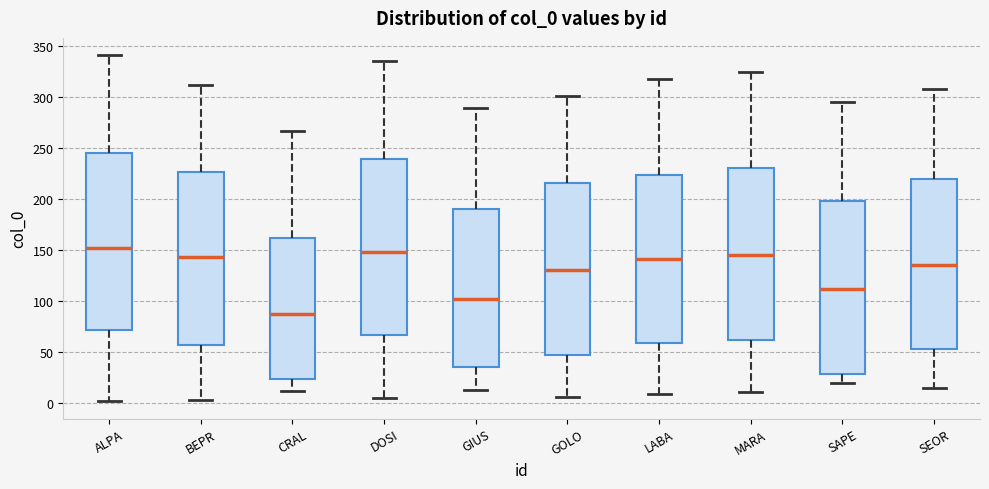

Reading left to right, transcribe this box plot: for each box, give where its median line is, the range the box spans, and where its two whiskers end, as read against the y-axis. The values are not printed on the chart, so give them approximately, as read against the axis.

ALPA: median 150, box 70 to 245, whiskers 0 to 340
BEPR: median 145, box 55 to 225, whiskers 5 to 310
CRAL: median 85, box 25 to 160, whiskers 10 to 265
DOSI: median 150, box 65 to 240, whiskers 5 to 335
GIUS: median 100, box 35 to 190, whiskers 15 to 290
GOLO: median 130, box 50 to 215, whiskers 5 to 300
LABA: median 140, box 60 to 225, whiskers 10 to 320
MARA: median 145, box 60 to 230, whiskers 10 to 325
SAPE: median 110, box 30 to 200, whiskers 20 to 295
SEOR: median 135, box 55 to 220, whiskers 15 to 310